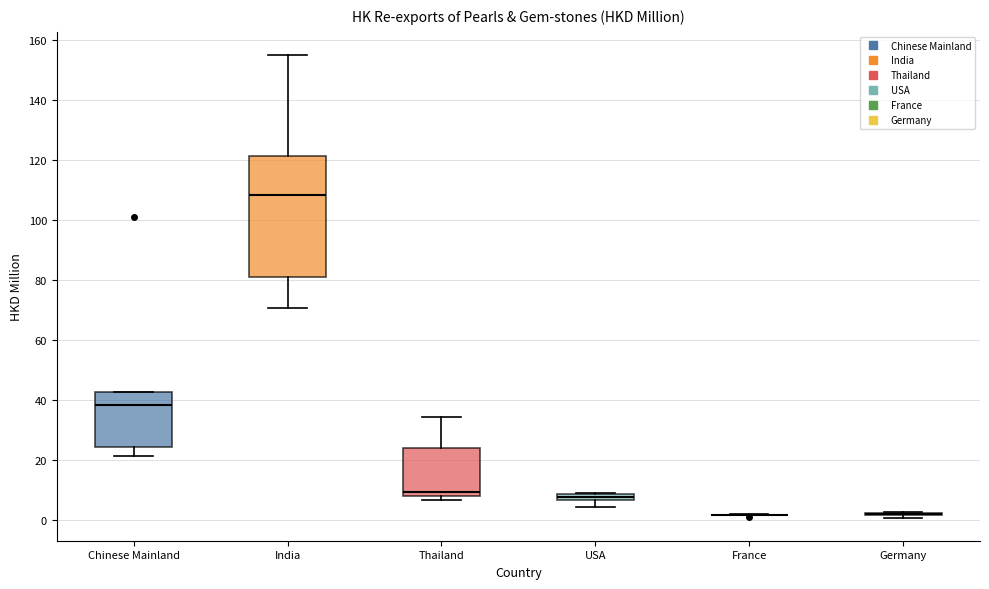

Comparing the boxes themselves (not the whiskers), which one is the tallest?

India